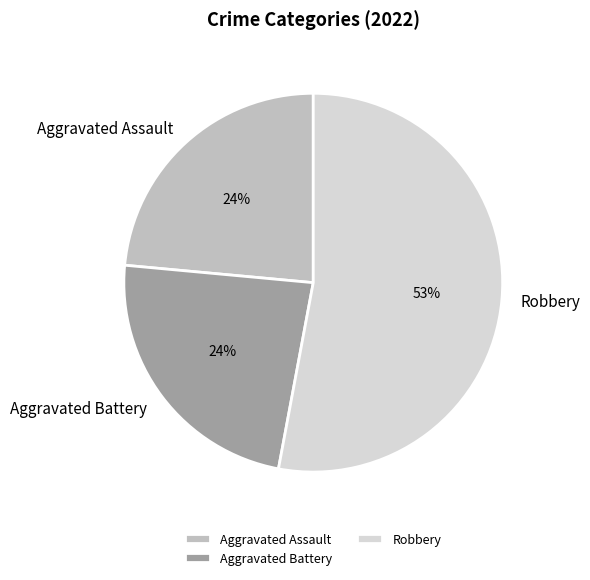

To the nearest percent, what percentage of the pie is Aggravated Battery?

24%